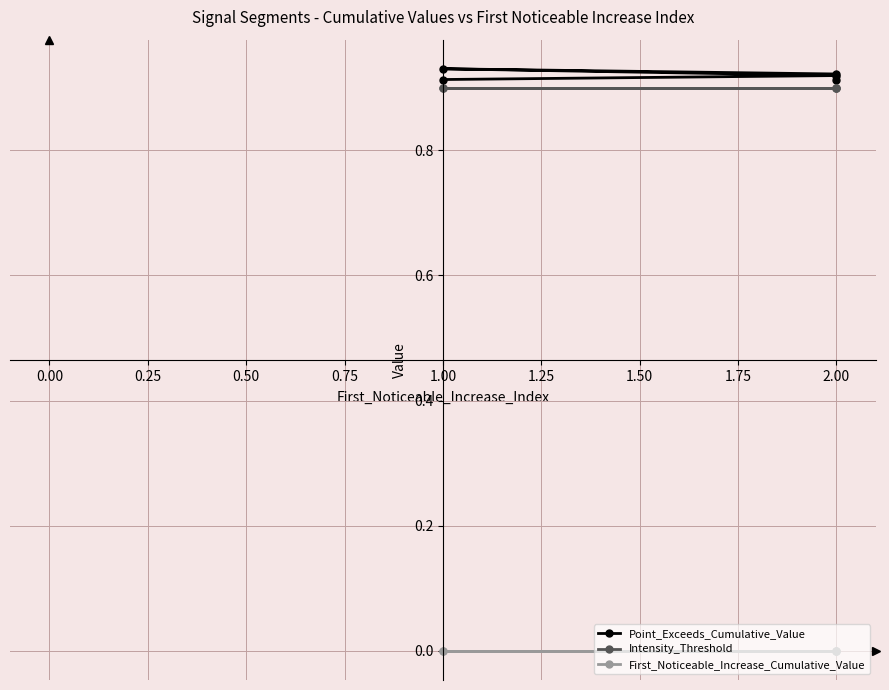

What is the minimum value for Intensity_Threshold?

0.9